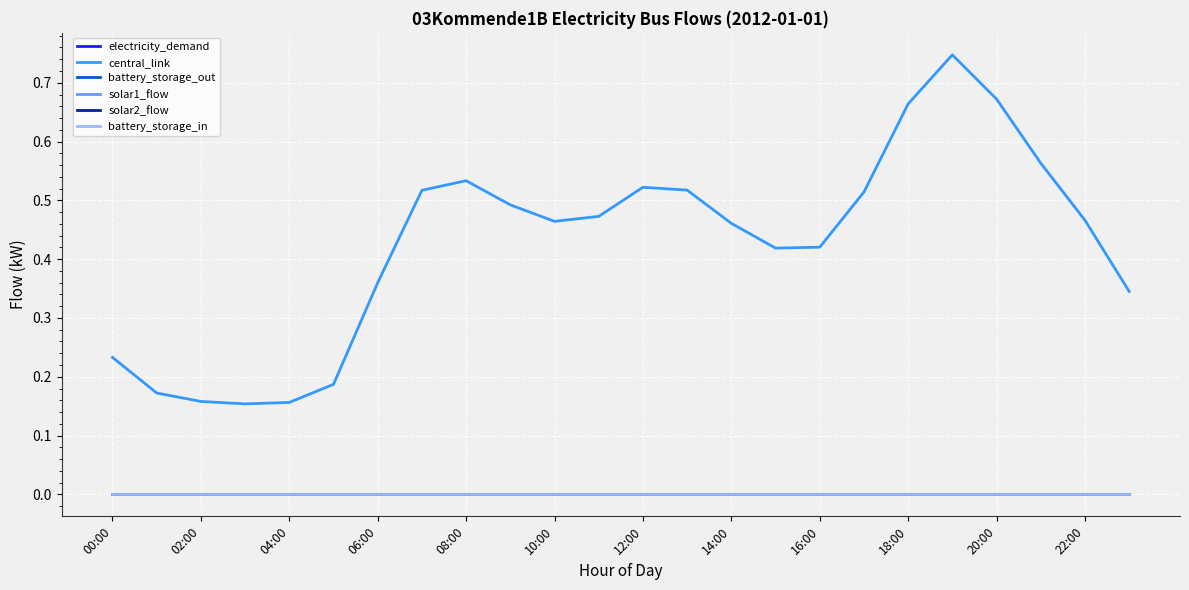

What are all the series names shown in the legend?

electricity_demand, central_link, battery_storage_out, solar1_flow, solar2_flow, battery_storage_in